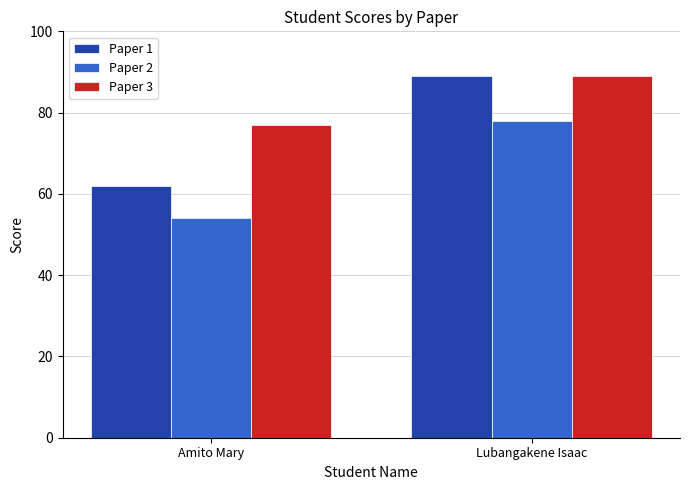

The Paper 2 series shows 110 at Lubangakene Isaac. True or false?

False